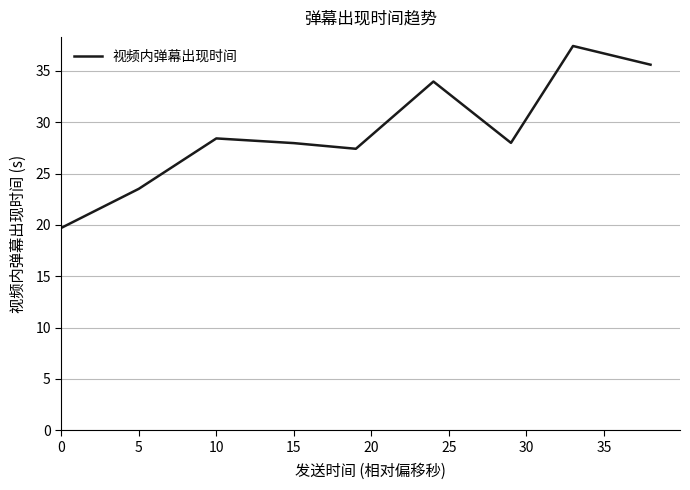

What is the minimum value shown in the chart?

19.7